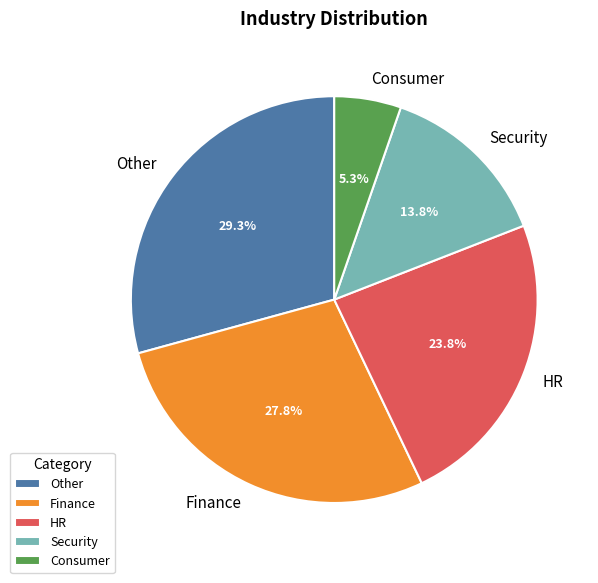

To the nearest percent, what percentage of the pie is Consumer?

5%